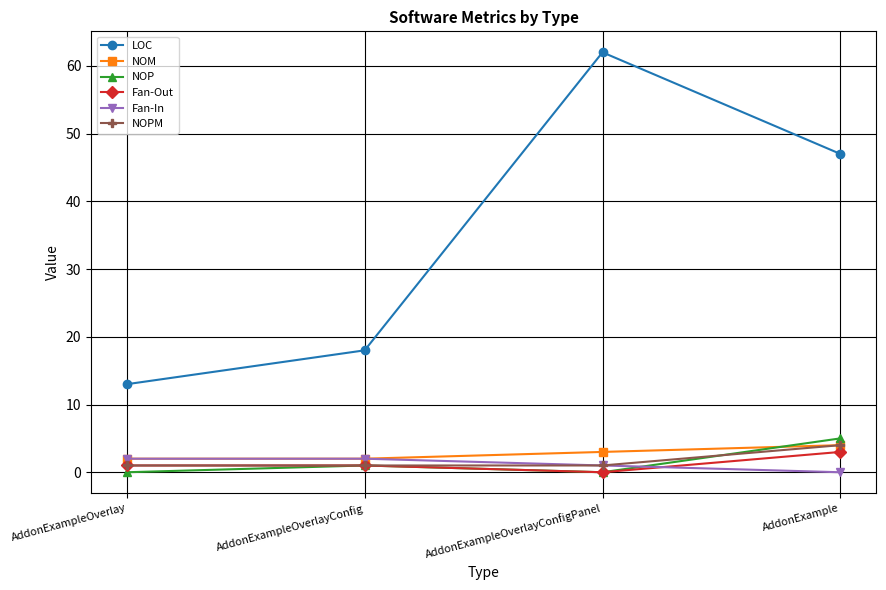

At which category is the sum across all series the highest?

AddonExampleOverlayConfigPanel